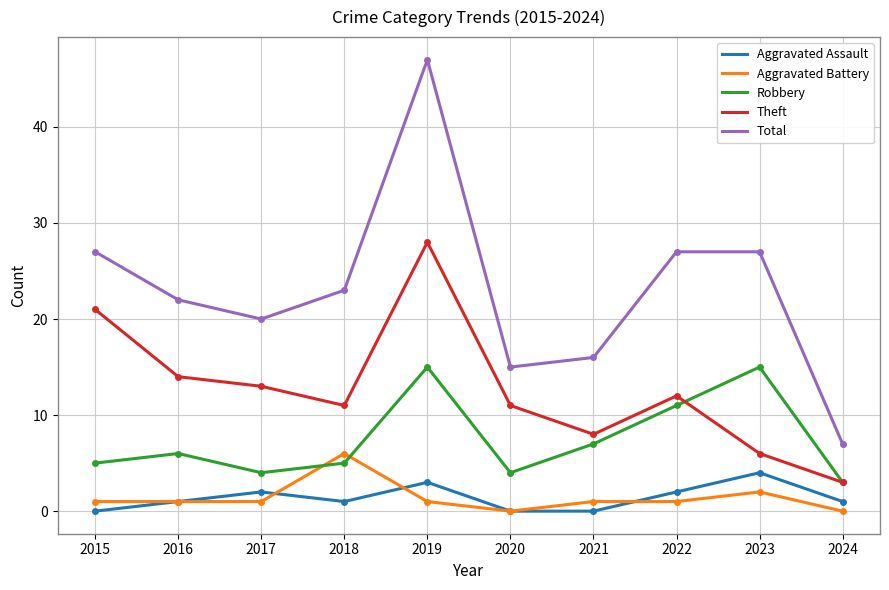

What is the average value of the Aggravated Assault series?

1.5